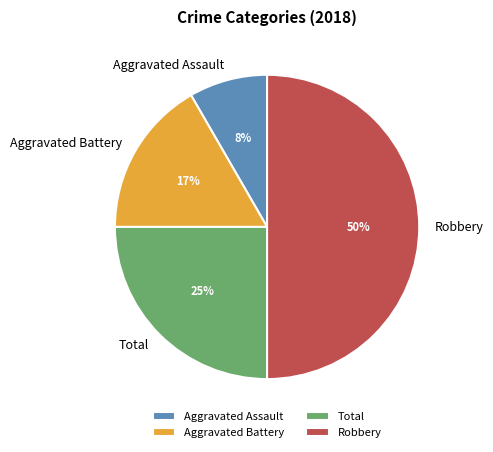

Combined, do Aggravated Assault and Total account for over 50%?

No